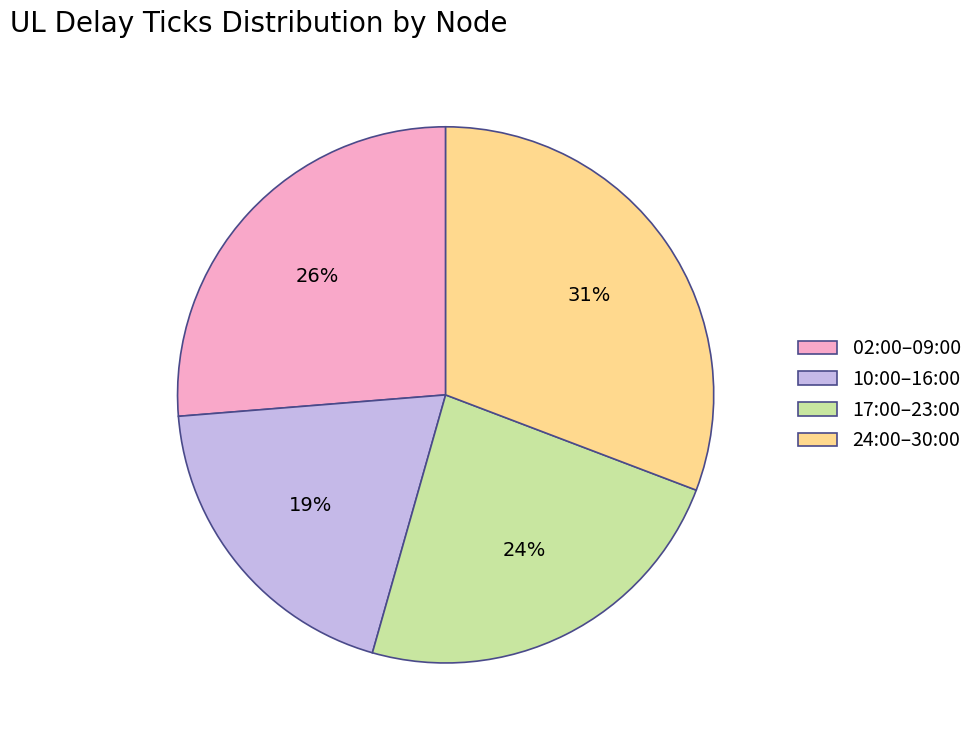

Is it true that 24:00–30:00 is 41% of the pie?

False